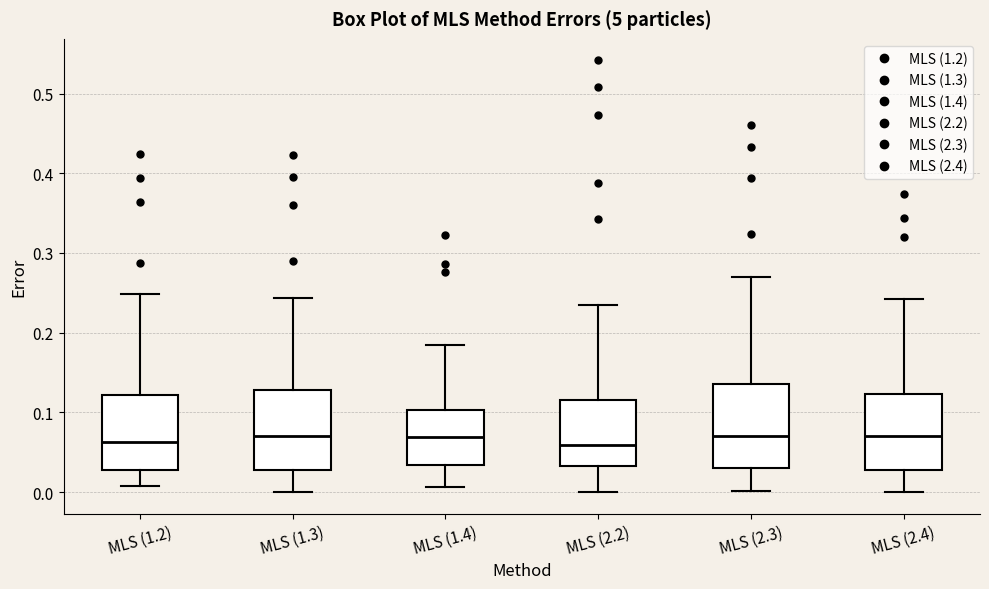

Reading left to right, transcribe this box plot: for each box, give where its median line is, the range the box spans, and where its two whiskers end, as read against the y-axis. The values are not printed on the chart, so give them approximately, as read against the axis.

MLS (1.2): median 0.06, box 0.03 to 0.12, whiskers 0.01 to 0.25
MLS (1.3): median 0.07, box 0.03 to 0.13, whiskers 0.00 to 0.24
MLS (1.4): median 0.07, box 0.03 to 0.10, whiskers 0.01 to 0.18
MLS (2.2): median 0.06, box 0.03 to 0.12, whiskers 0.00 to 0.24
MLS (2.3): median 0.07, box 0.03 to 0.14, whiskers 0.00 to 0.27
MLS (2.4): median 0.07, box 0.03 to 0.12, whiskers 0.00 to 0.24